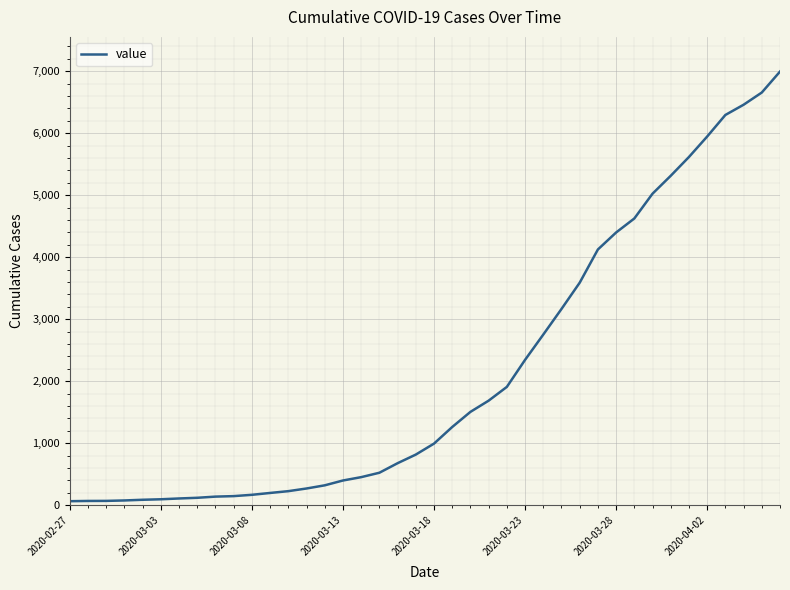

What is the maximum value shown in the chart?

6995